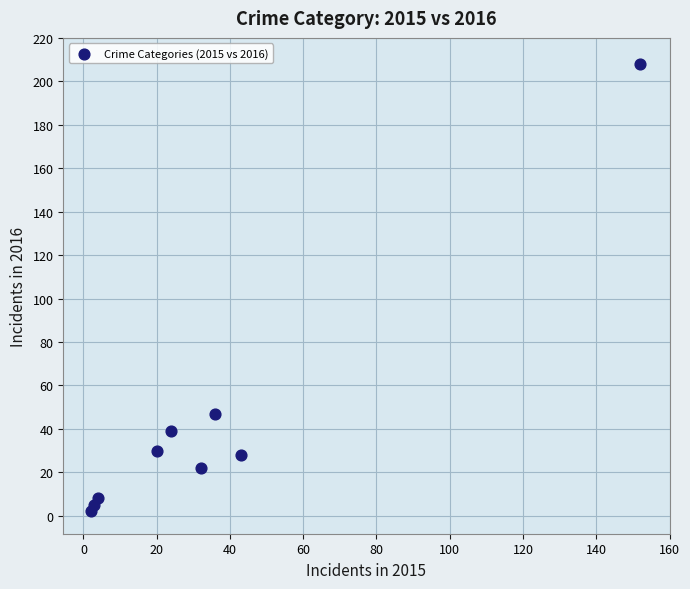

What Y value in the scatter plot is closest to 105?

47